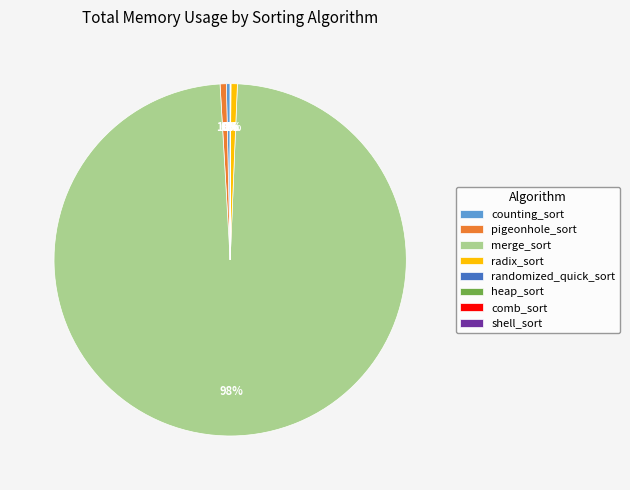

To the nearest percent, what is the average slice percentage?

12%